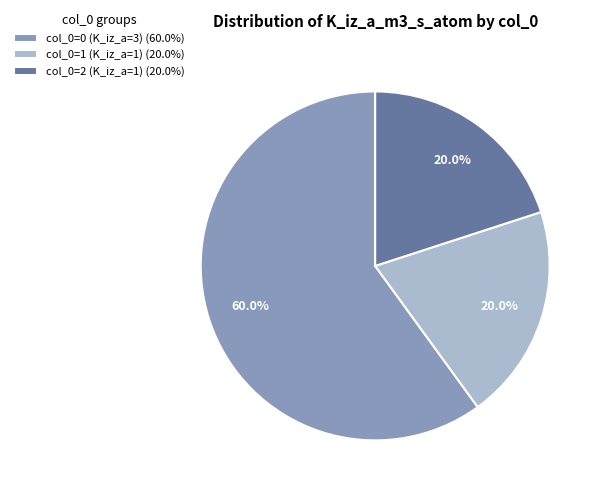

What portion of the pie excludes col_0=2 (K_iz_a=1) (20.0%)?

80.0%